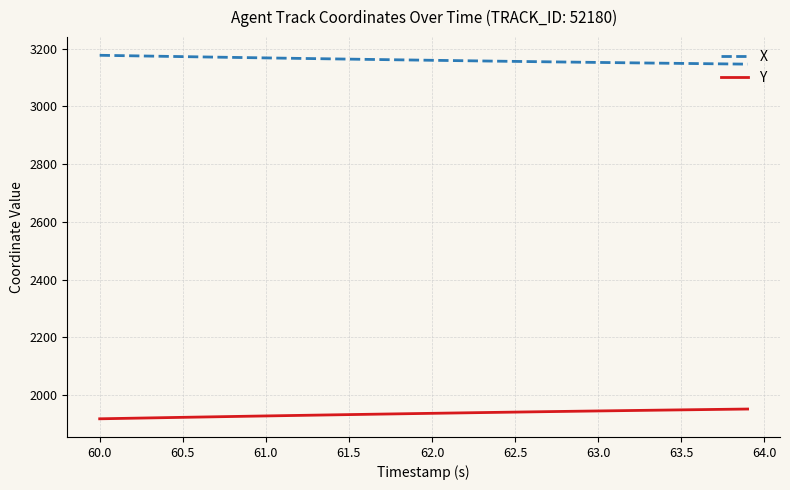

Rank the series by their maximum value, from lowest to highest.

Y, X